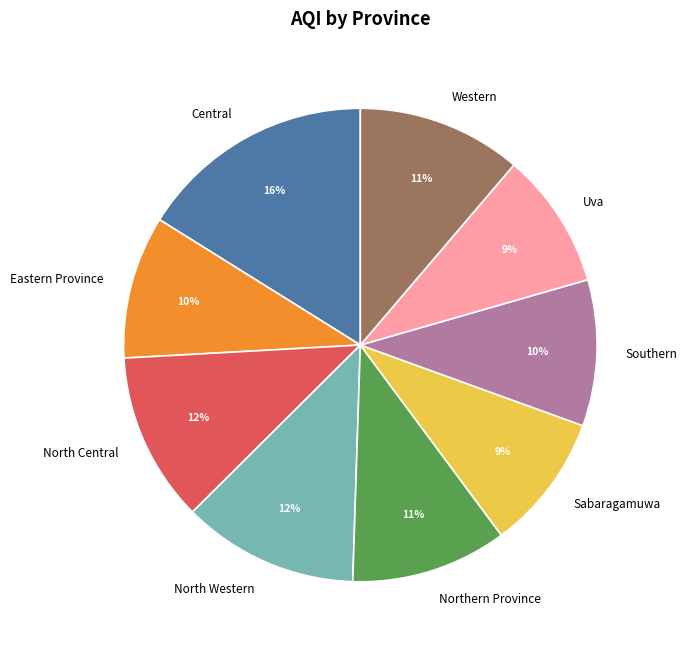

Do Northern Province and Sabaragamuwa together represent more than half of the pie?

No